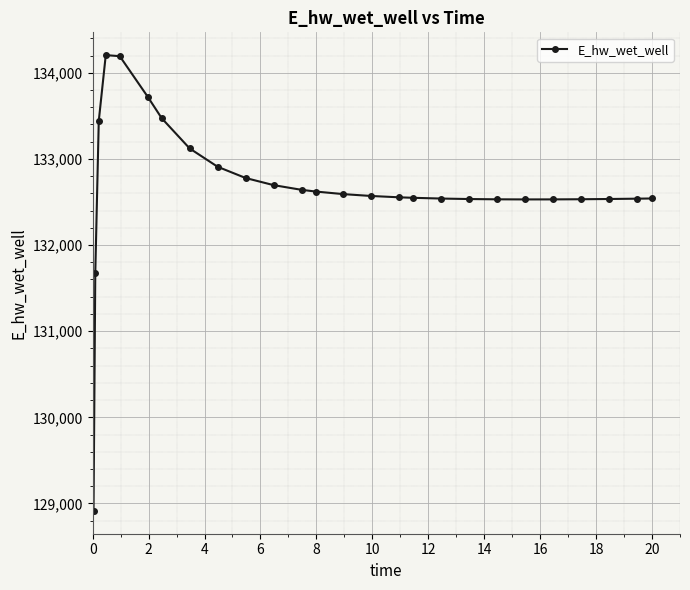

What is the greatest value displayed?

134204.7